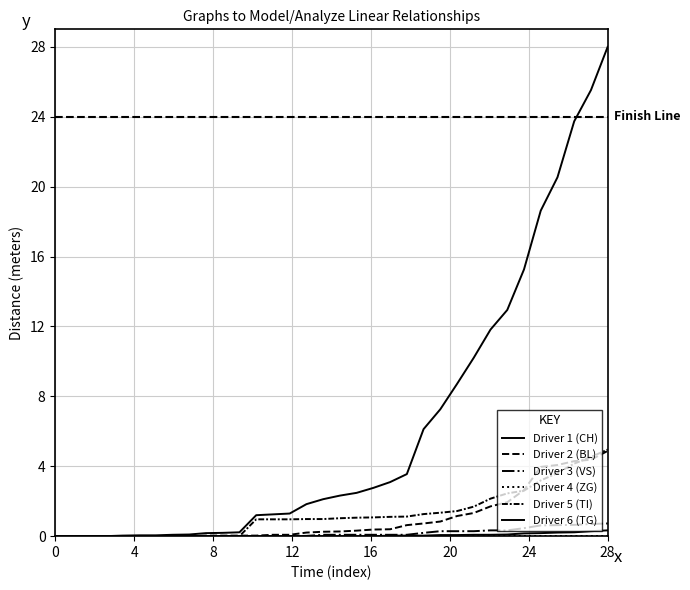

Is this an area chart (filled region under the line)?

No